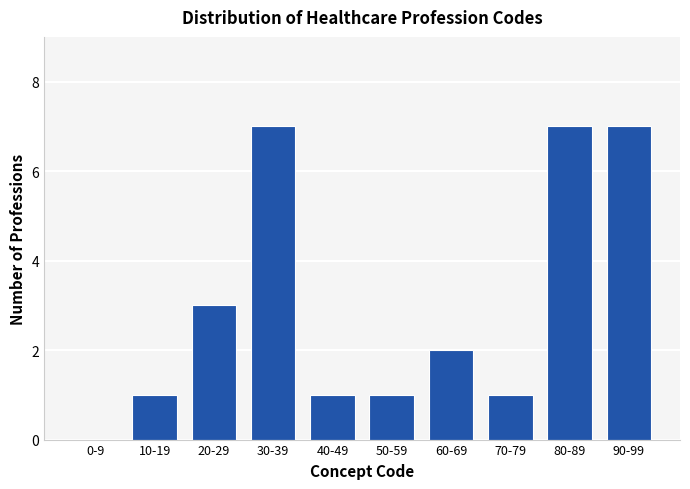

Reading left to right, what are all the values shown in this chart?

0-9=0	10-19=1	20-29=3	30-39=7	40-49=1	50-59=1	60-69=2	70-79=1	80-89=7	90-99=7